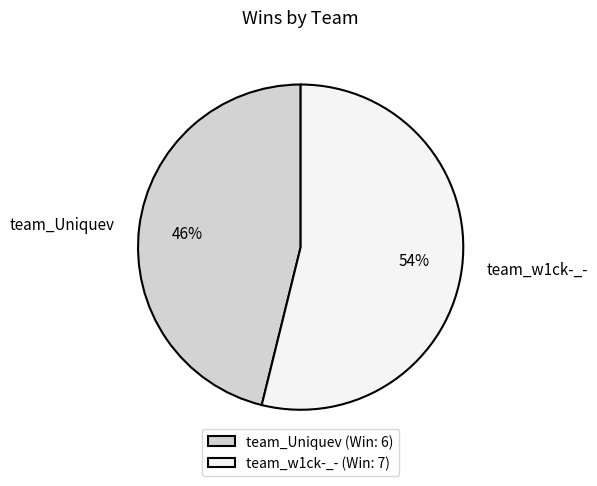

Combined, do team_Uniquev and team_w1ck-_- account for over 50%?

Yes